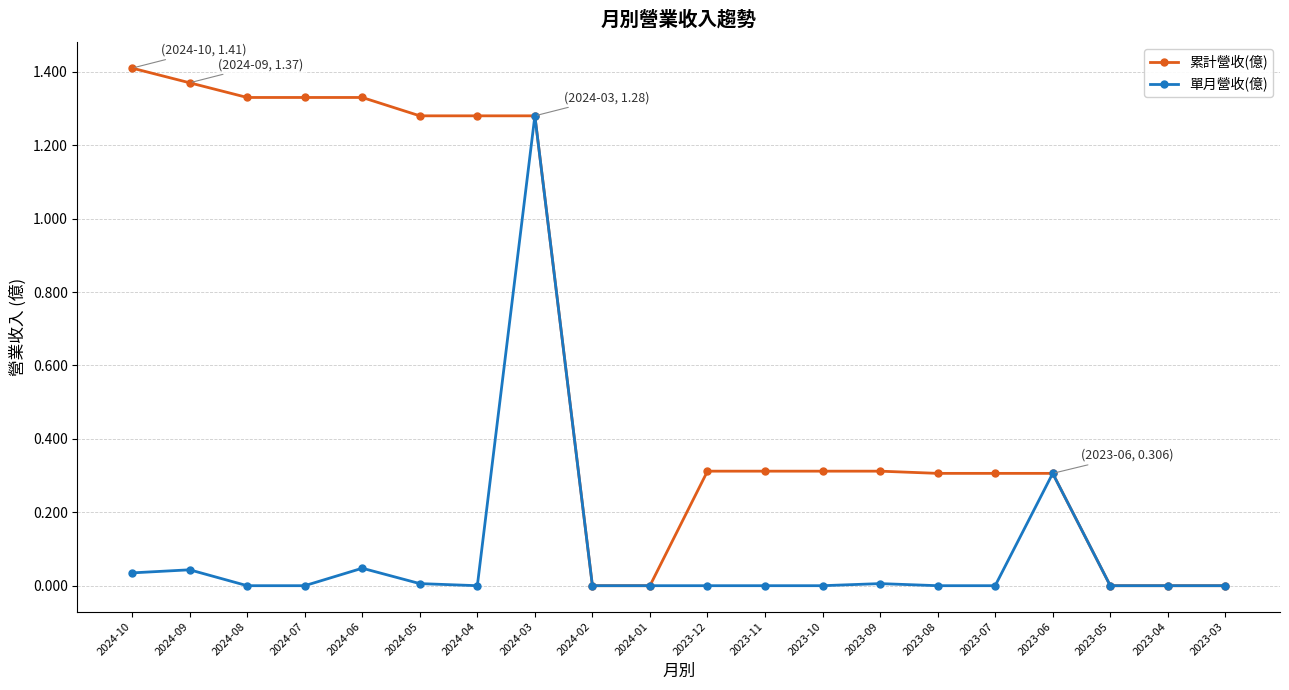

Between 2024-04 and 2023-10, which series saw the biggest shift?

累計營收(億)